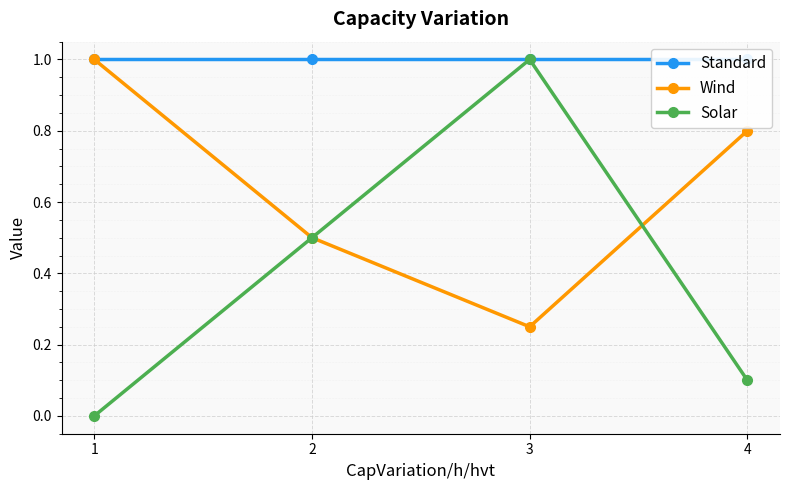

Which series has the largest total across all categories?

Standard